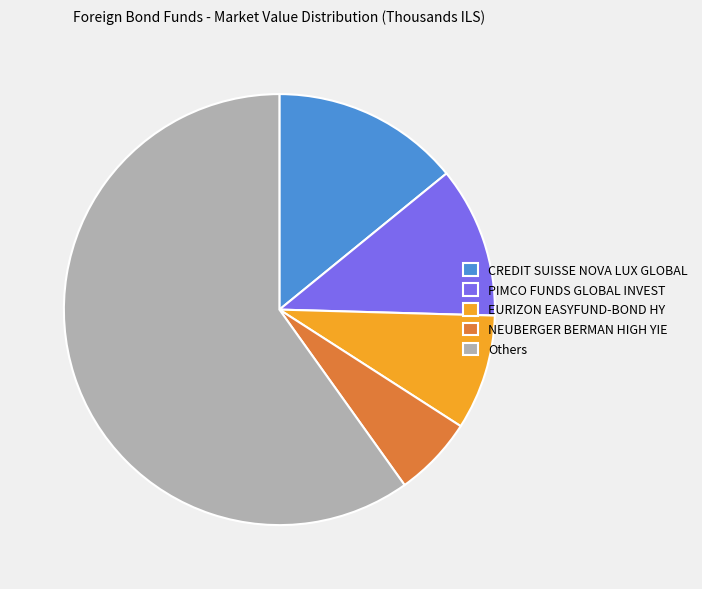

Which category has the biggest portion of the pie?

Others